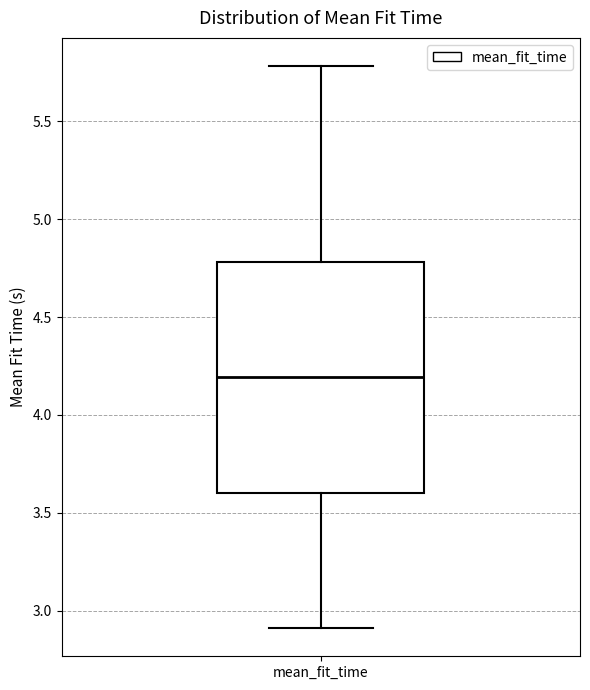

Read this box plot against the y-axis: the position of the median line, the range covered by the box, and the ends of both whiskers. The values are not printed on the chart, so give them approximately, as read against the axis.

median 4.2, box 3.6 to 4.8, whiskers 2.9 to 5.8